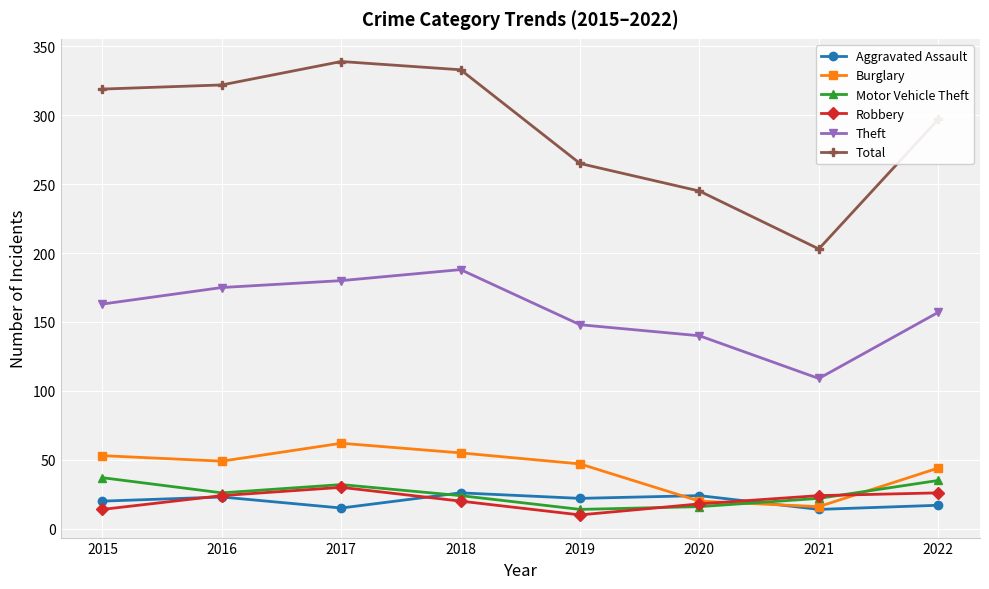

Which series has the largest range (max minus min)?

Total